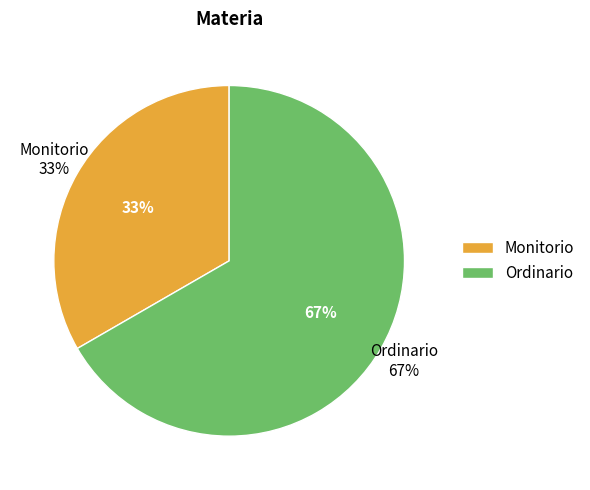

To the nearest percent, what is the combined percentage of Ordinario and Monitorio?

100%